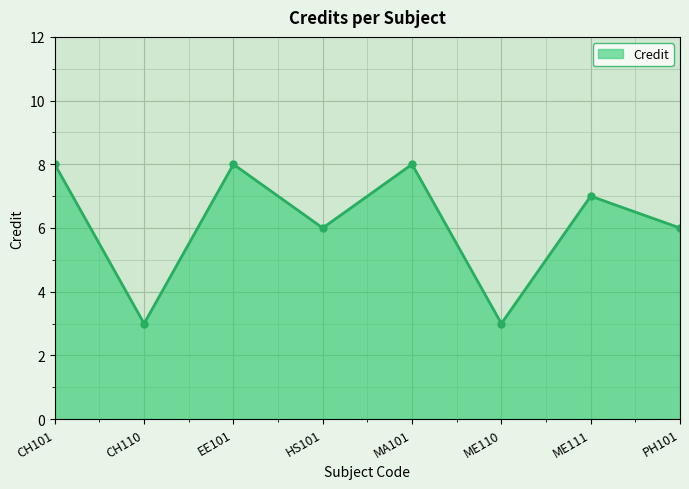

What is the sum of all values?

49